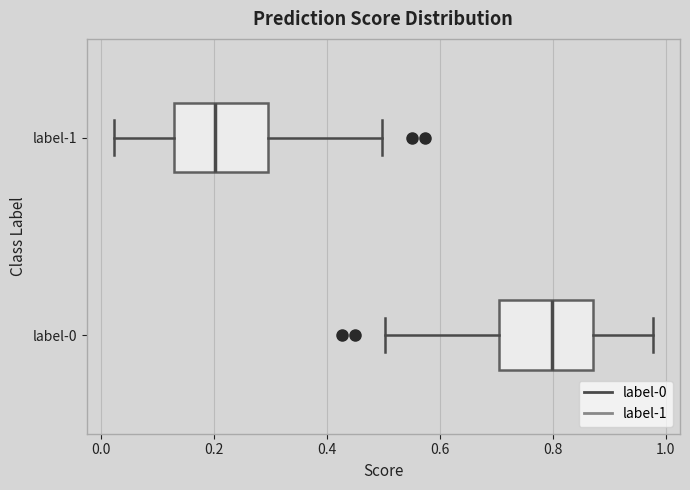

Which box has the furthest to the right median line?

label-0